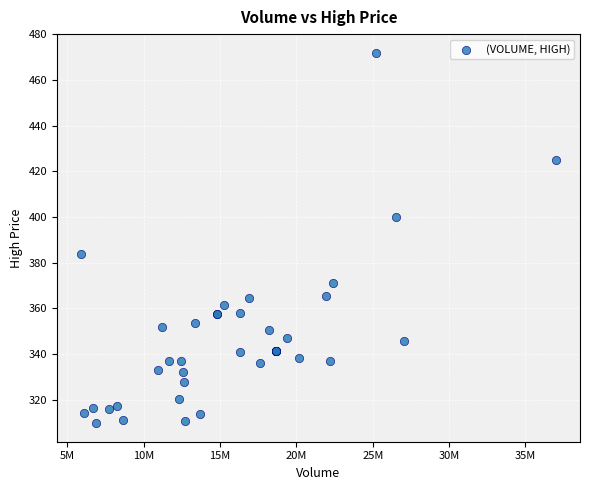

What Y value in the scatter plot is closest to 390?

383.9